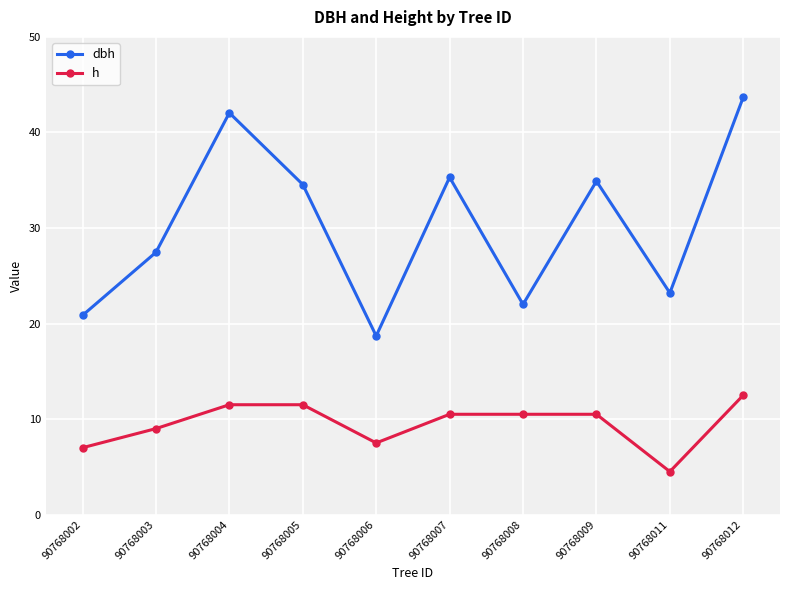

What is the highest value of the dbh series?

43.7